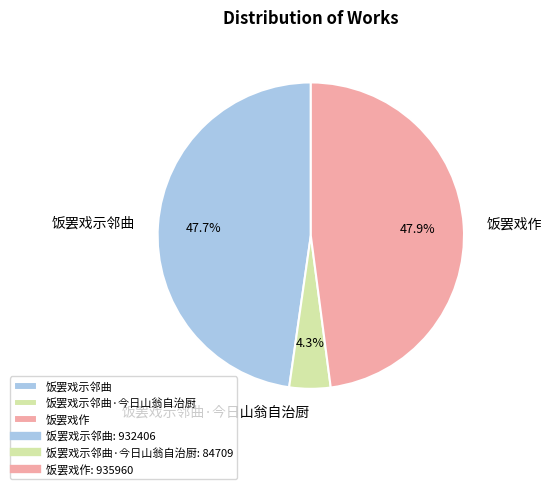

True or false: 饭罢戏示邻曲 accounts for 53% of the total.

False